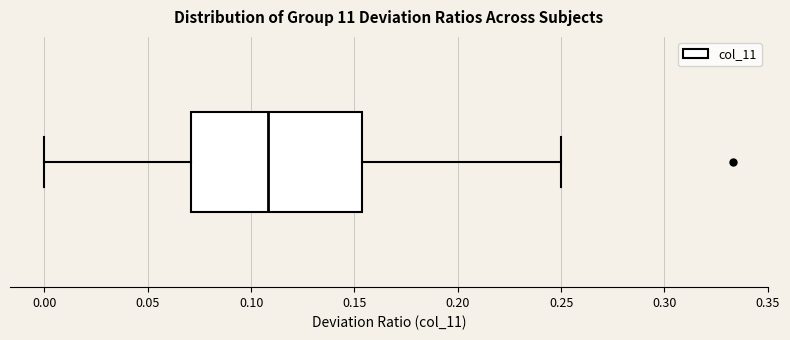

Where is the left edge of the box on the x-axis? The values are not printed on the chart, so give them approximately, as read against the axis.

0.070